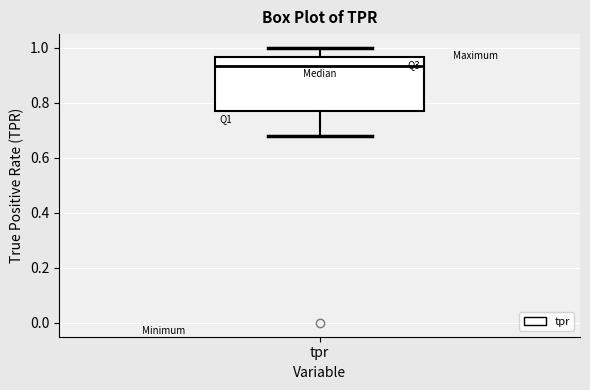

Transcribe this box plot: give where the median line is, the range the box spans, and where the two whiskers end, as read against the y-axis. The values are not printed on the chart, so give them approximately, as read against the axis.

median 0.94, box 0.78 to 0.96, whiskers 0.68 to 1.00